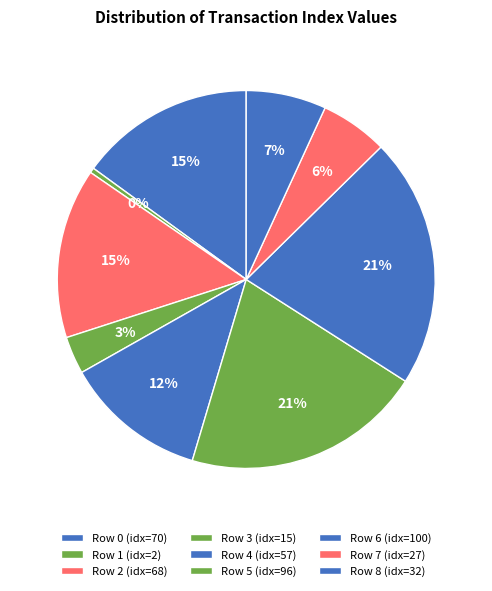

What portion of the pie excludes Row 1?

99.6%